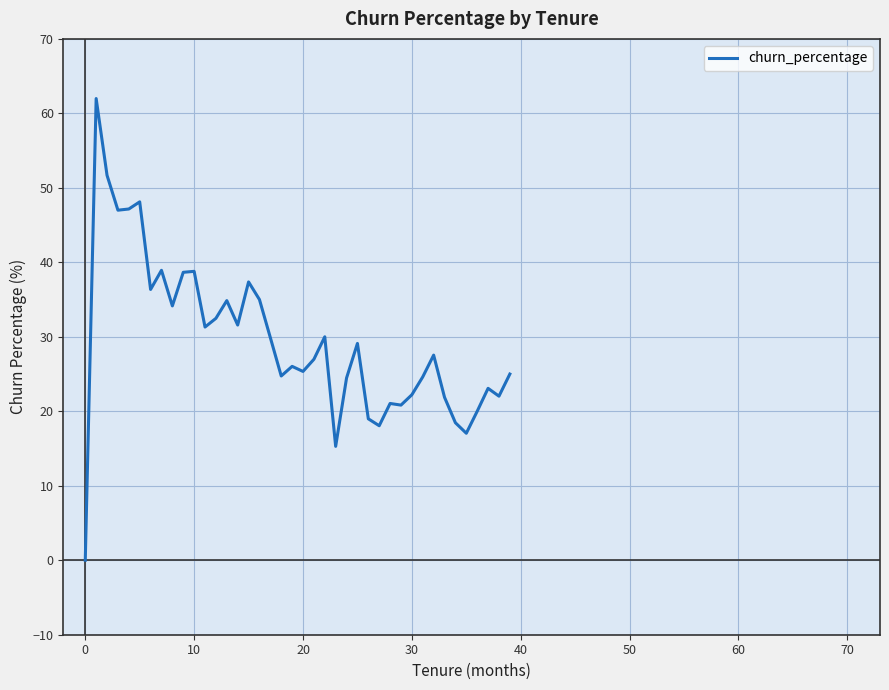

What is the difference between the maximum and minimum values?

62.0